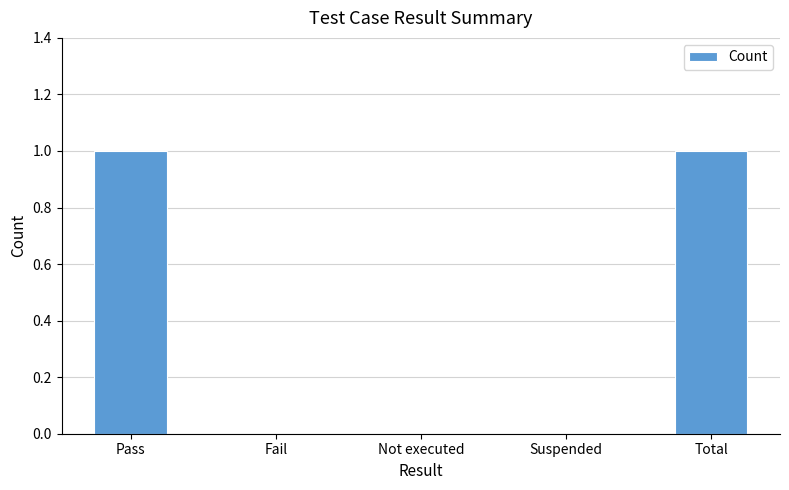

Reading left to right, extract all data points from this chart.

Pass=1	Fail=0	Not executed=0	Suspended=0	Total=1